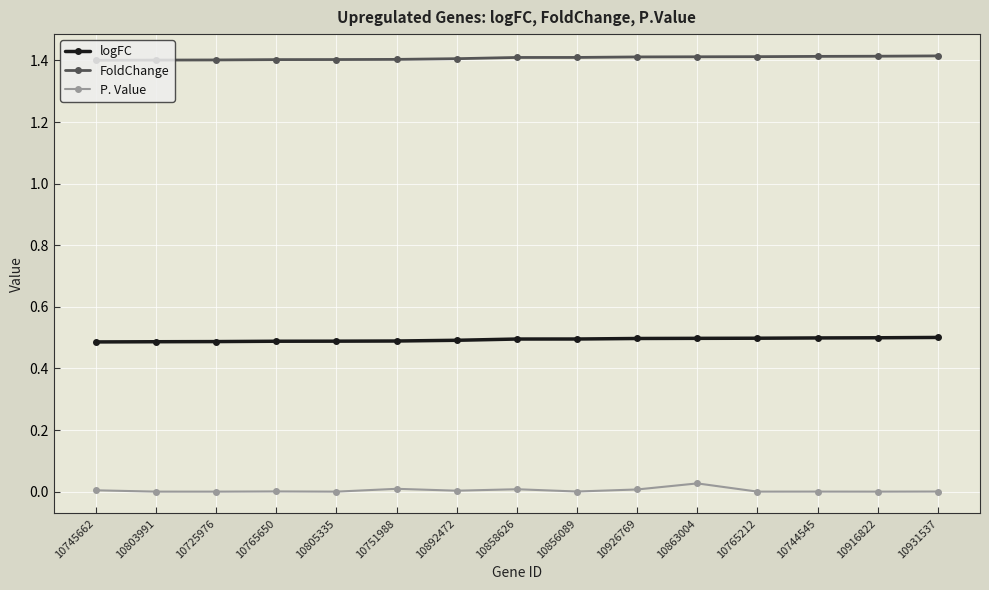

What is the maximum value shown in the chart?

1.4